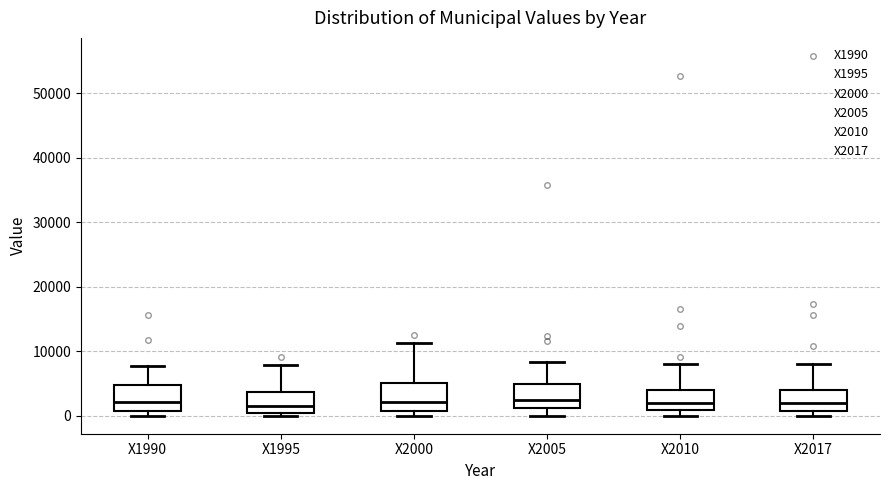

Reading left to right, read every box against the y-axis: the position of its median line, the range the box covers, and the ends of its whiskers. The values are not printed on the chart, so give them approximately, as read against the axis.

X1990: median 2000, box 1000 to 5000, whiskers 0 to 8000
X1995: median 2000, box 0 to 4000, whiskers 0 (just below the box's lower edge) to 8000
X2000: median 2000, box 1000 to 5000, whiskers 0 to 11000
X2005: median 2000, box 1000 to 5000, whiskers 0 to 8000
X2010: median 2000, box 1000 to 4000, whiskers 0 to 8000
X2017: median 2000, box 1000 to 4000, whiskers 0 to 8000